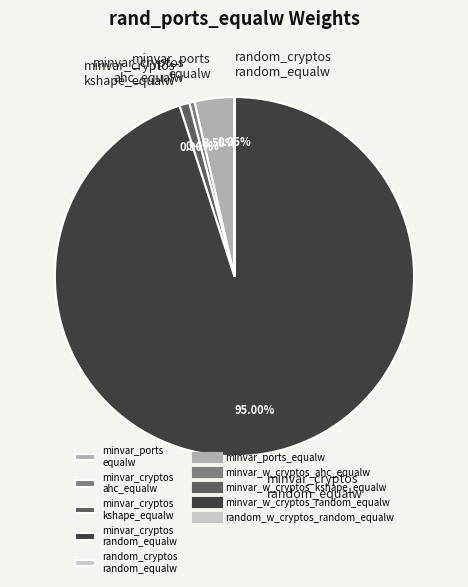

What is the majority slice?

minvar_cryptos random_equalw